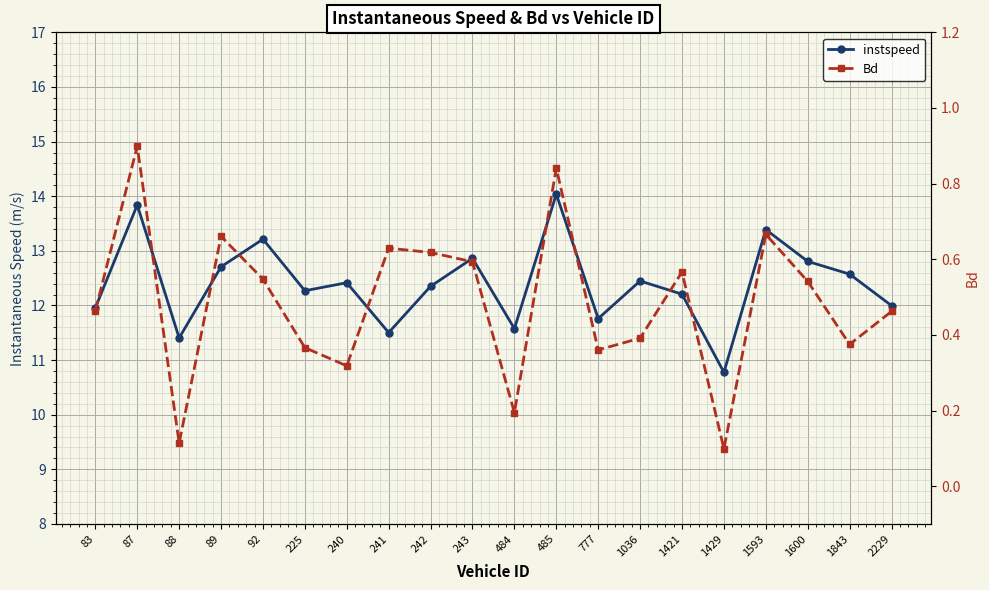

What is the smallest value displayed?

0.1